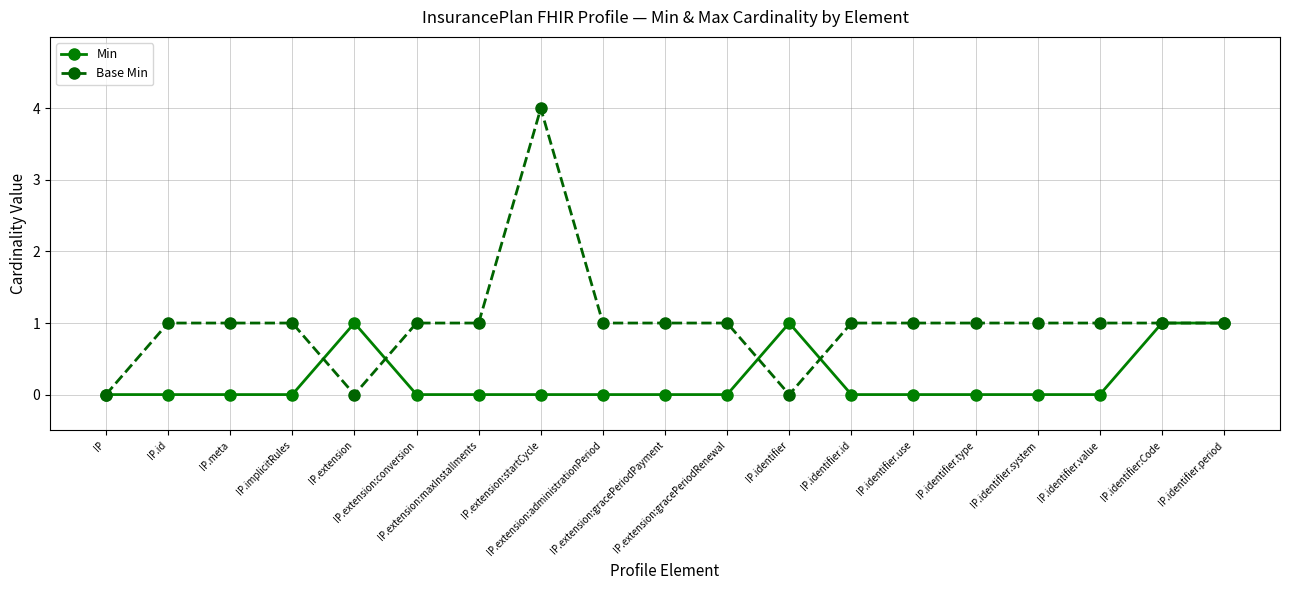

At which category is the sum across all series the highest?

IP.extension:startCycle